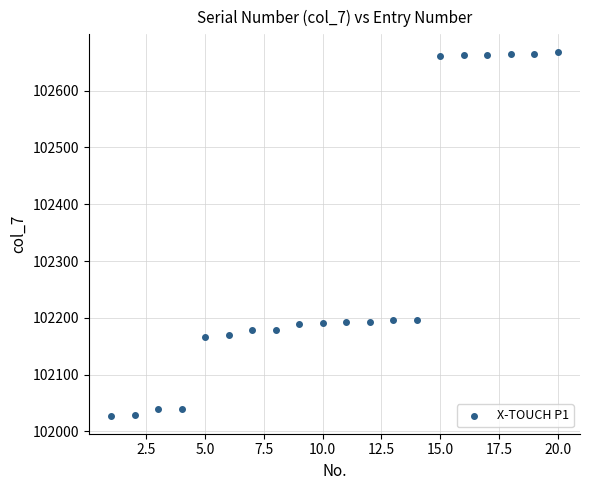

What is the range of Y values (max minus min)?

639